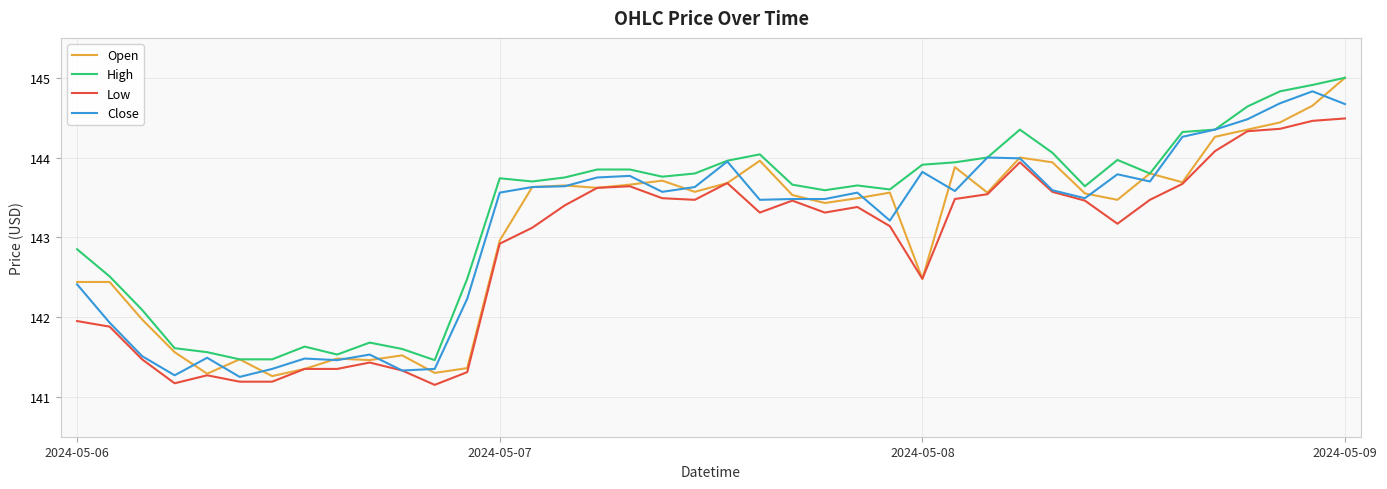

How many values in the Low series are below 143?

15